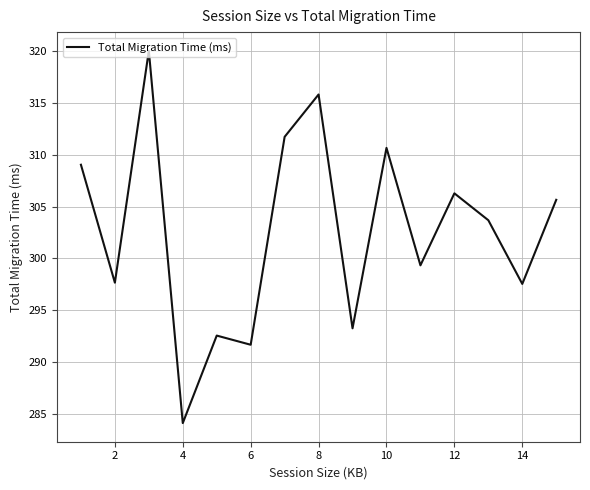

What is the maximum value shown in the chart?

320.0